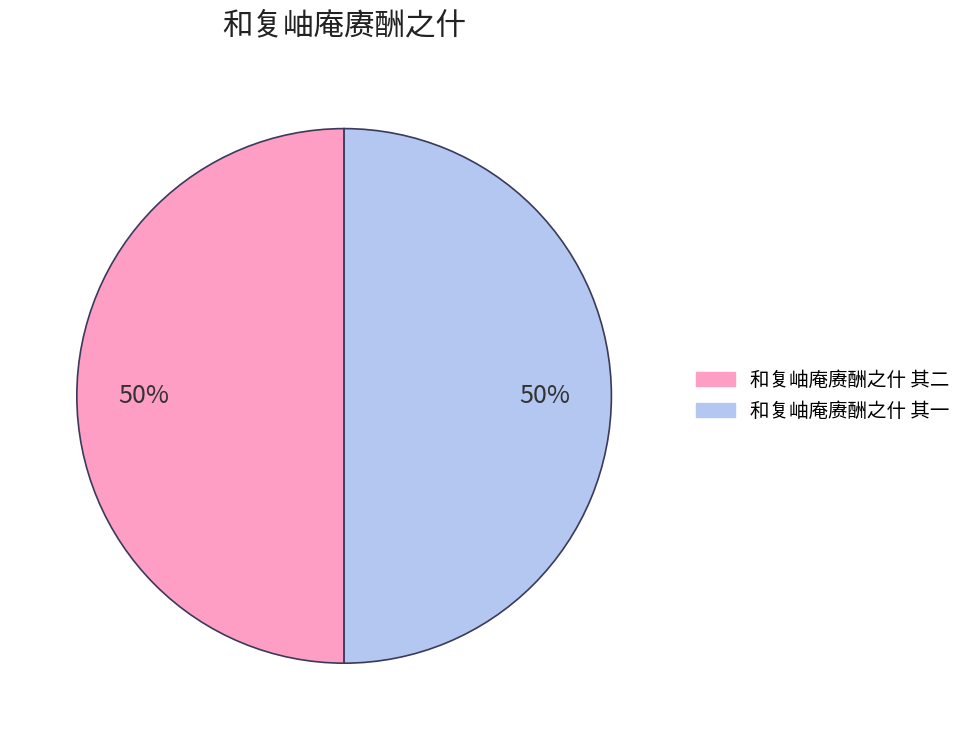

What percentage is the 和复岫庵赓酬之什 其二 slice, to the nearest percent?

50%